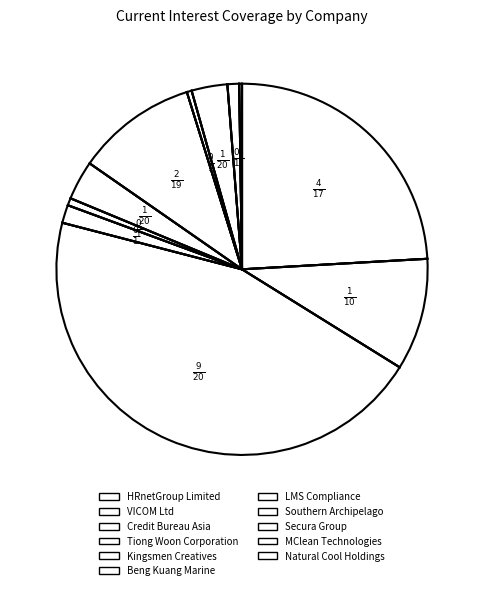

To the nearest percent, what percentage of the pie is Beng Kuang Marine?

3%